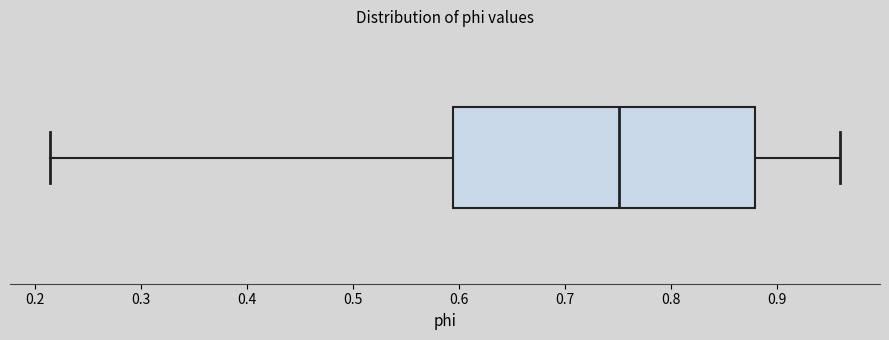

Where does the median line of the box sit on the x-axis? The values are not printed on the chart, so give them approximately, as read against the axis.

0.75